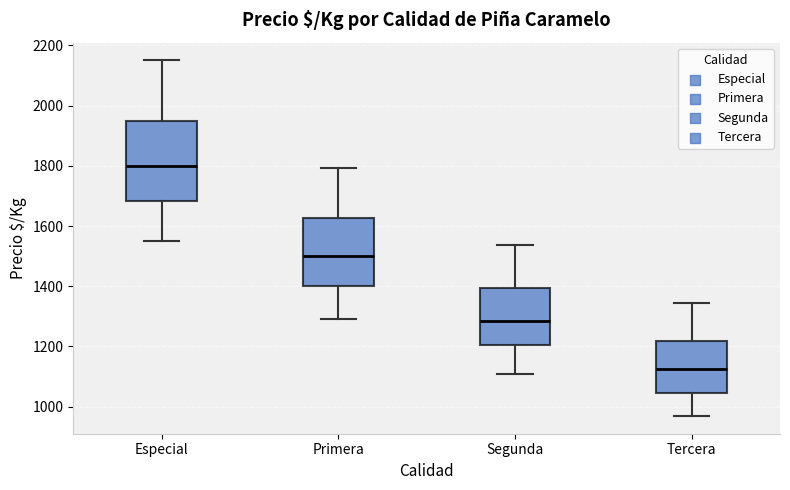

Which box has the highest median line?

Especial